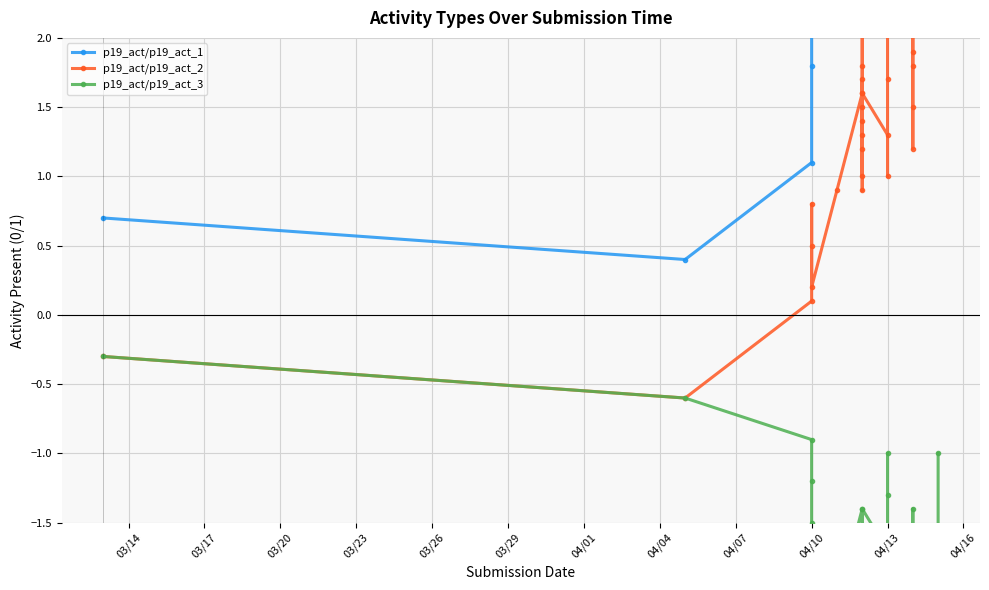

How many data points in p19_act/p19_act_1 are above 10?

25